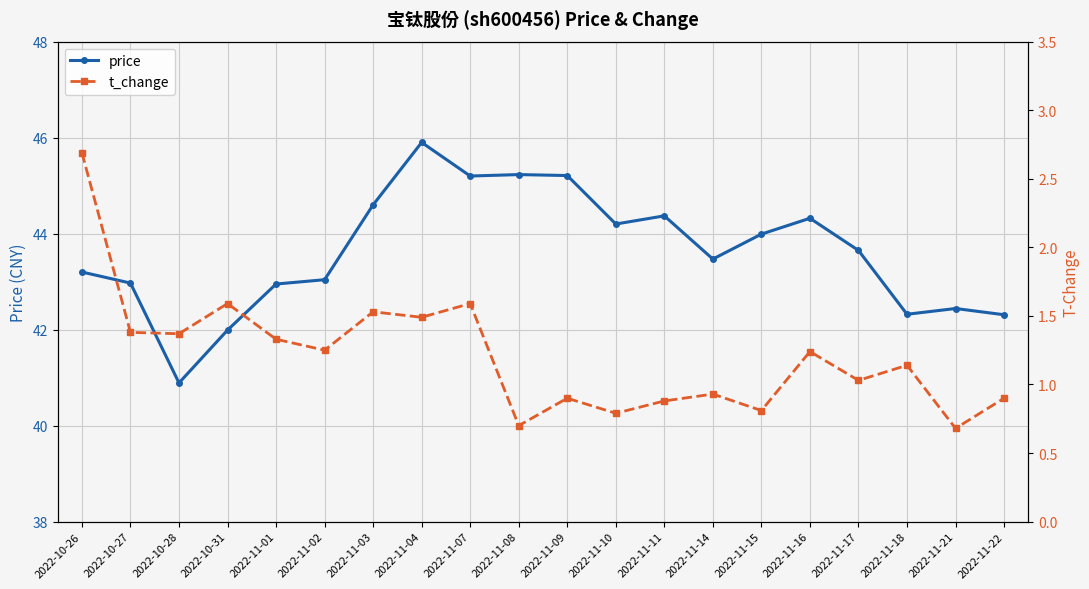

True or false: price and t_change cross at least once.

False